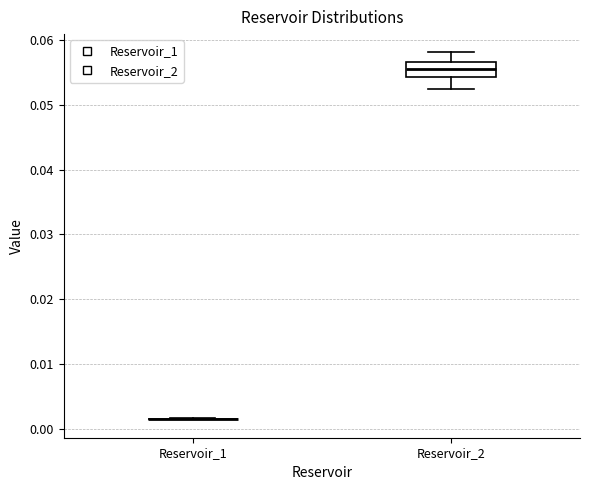

Which box is the tallest, from its lower edge to its upper edge?

Reservoir_2